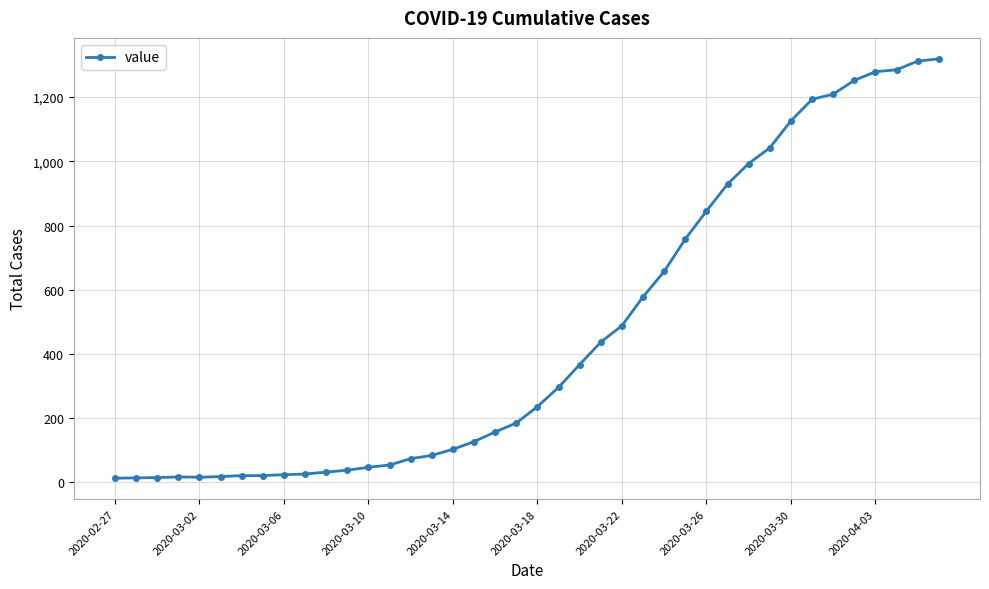

What is the average value?

467